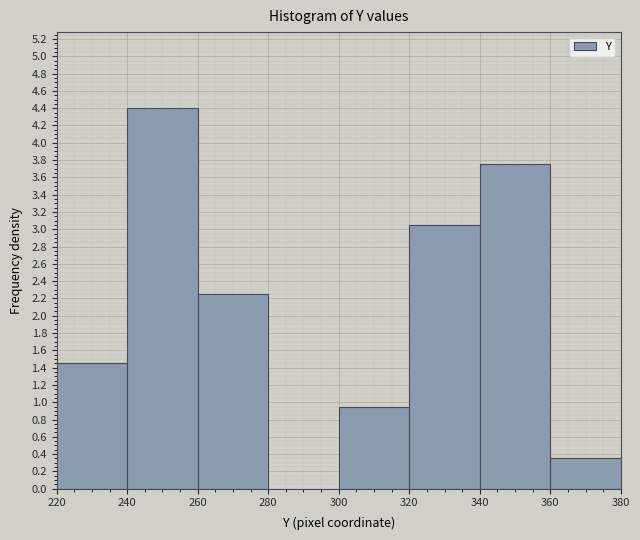

What is the height of the bar covering 320 to 340 on the x-axis? The values are not printed on the chart, so give them approximately, as read against the axis.

3.06